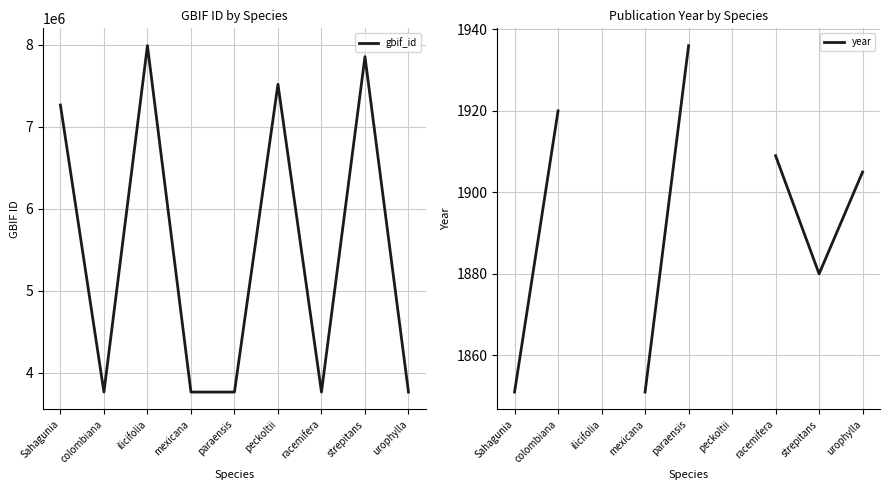

What is the spread (max minus min) of values at urophylla?

3761388.0